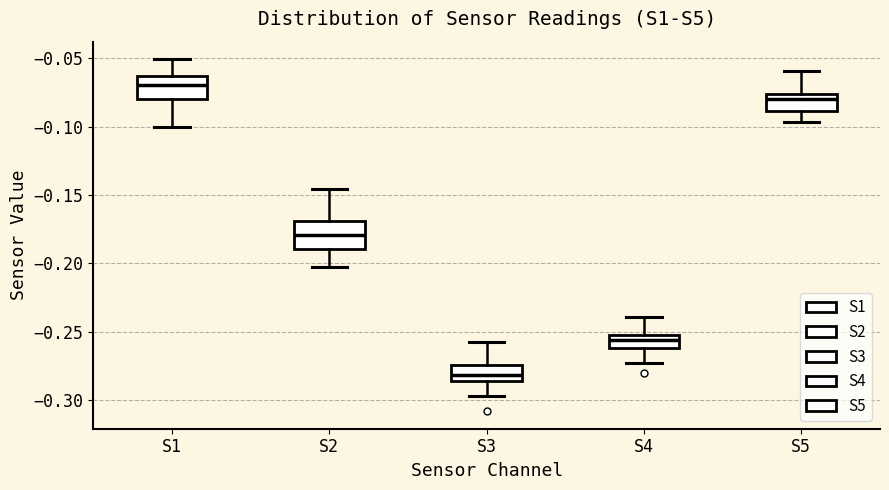

Reading left to right, transcribe this box plot: for each box, give where its median line is, the range the box spans, and where its two whiskers end, as read against the y-axis. The values are not printed on the chart, so give them approximately, as read against the axis.

S1: median -0.070, box -0.080 to -0.065, whiskers -0.100 to -0.050
S2: median -0.180, box -0.190 to -0.170, whiskers -0.200 to -0.145
S3: median -0.280, box -0.285 to -0.275, whiskers -0.295 to -0.255
S4: median -0.255, box -0.260 to -0.250, whiskers -0.275 to -0.240
S5: median -0.080, box -0.090 to -0.075, whiskers -0.095 to -0.060